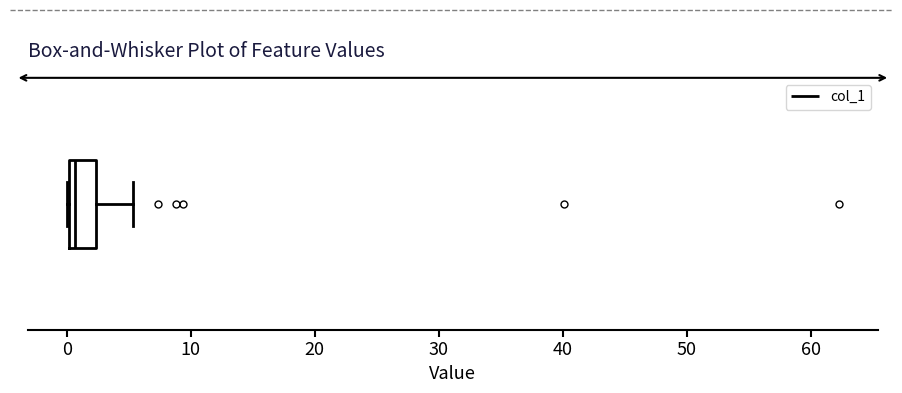

Transcribe this box plot: give where the median line is, the range the box spans, and where the two whiskers end, as read against the x-axis. The values are not printed on the chart, so give them approximately, as read against the axis.

median 1, box 0 to 2, whiskers 0 to 5